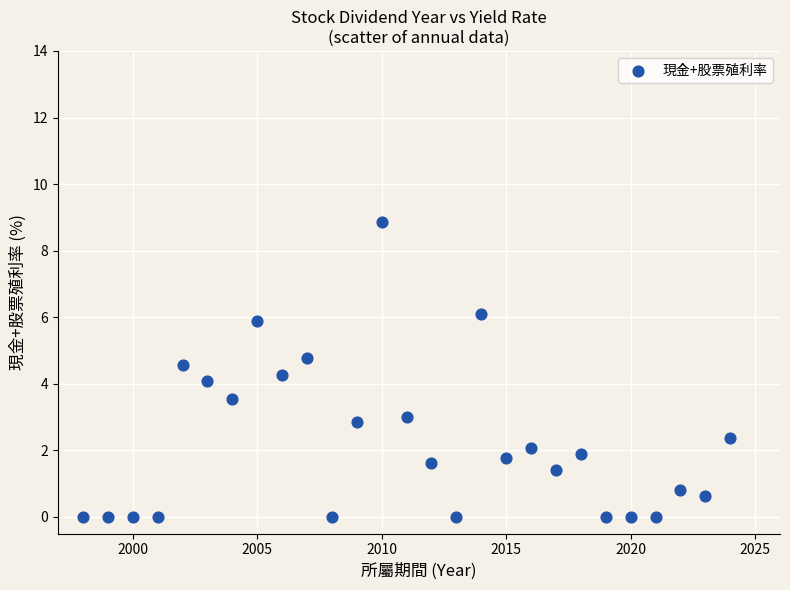

What is the range of X values (max minus min)?

26.0